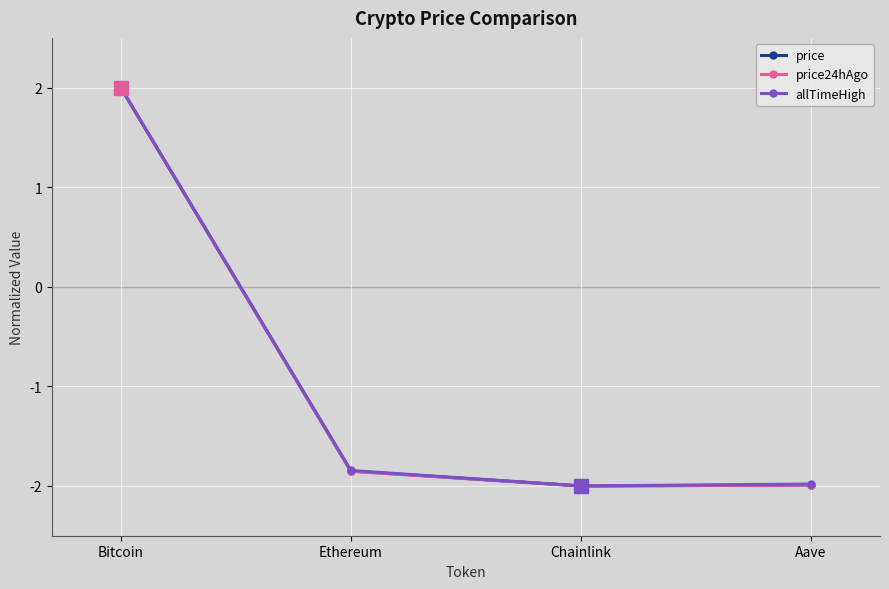

How many values in price24hAgo are above zero?

1